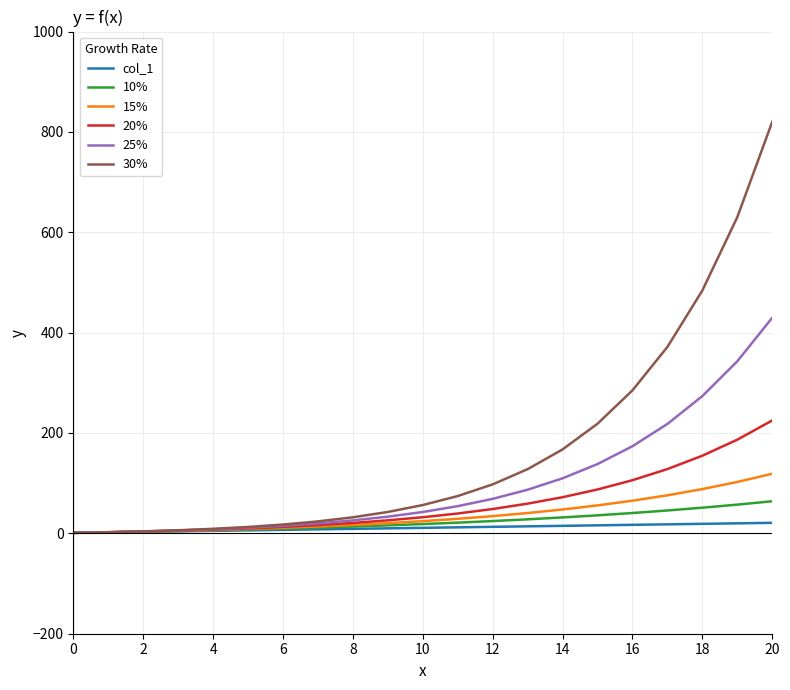

What is the maximum value shown in the chart?

820.2